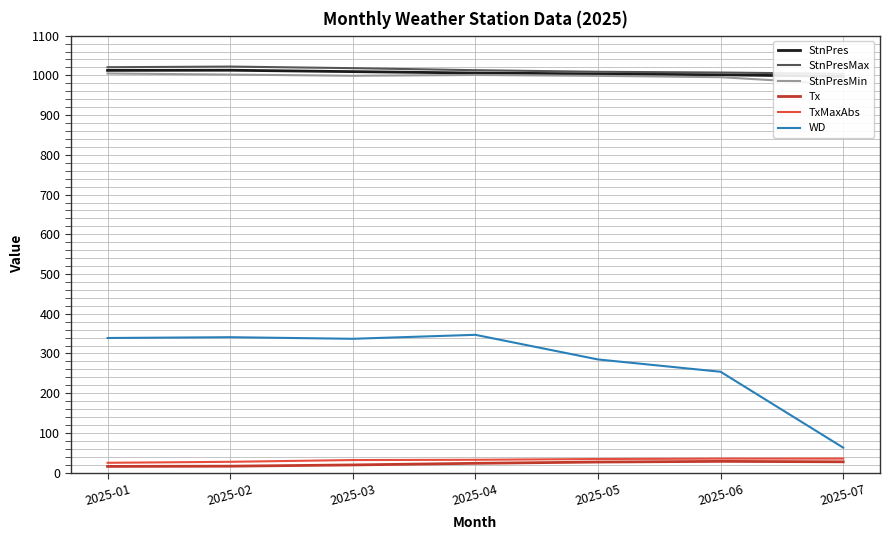

True or false: StnPresMax has more than 2 interior local peaks.

False